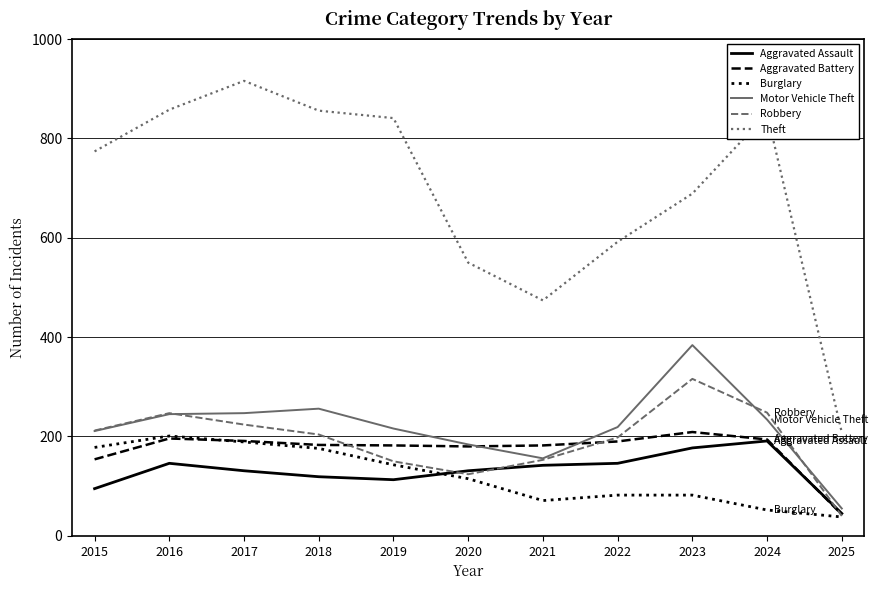

In Theft, how many points are lower than both neighbors (excluding endpoints)?

1